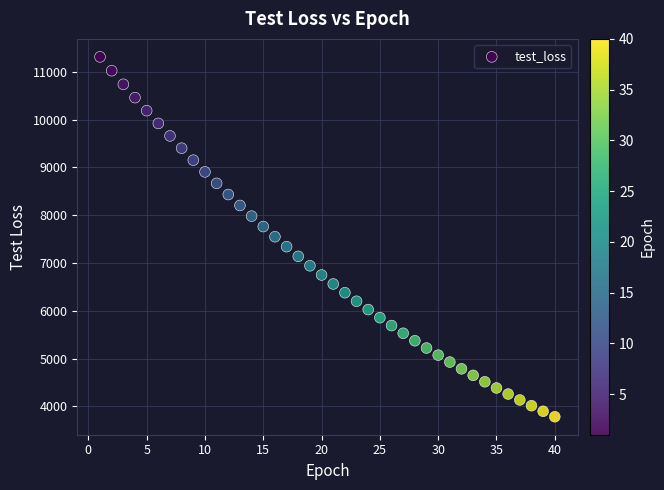

What is the range of X values (max minus min)?

39.0